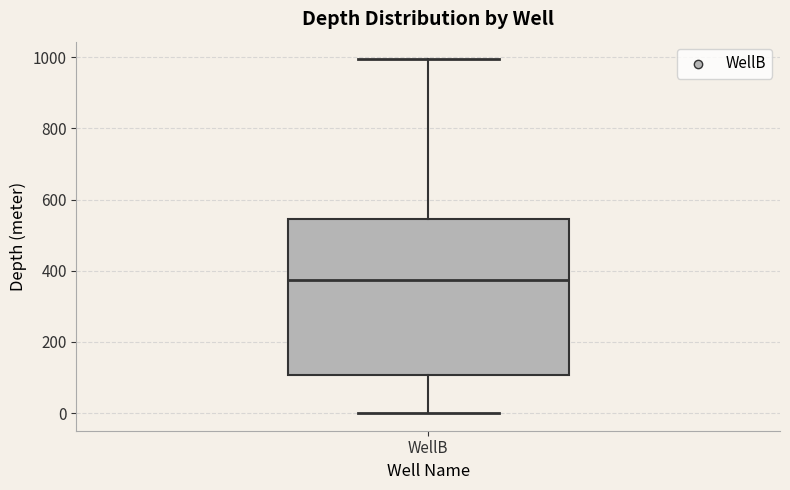

Read this box plot against the y-axis: the position of the median line, the range covered by the box, and the ends of both whiskers. The values are not printed on the chart, so give them approximately, as read against the axis.

median 380, box 100 to 540, whiskers 0 to 1000